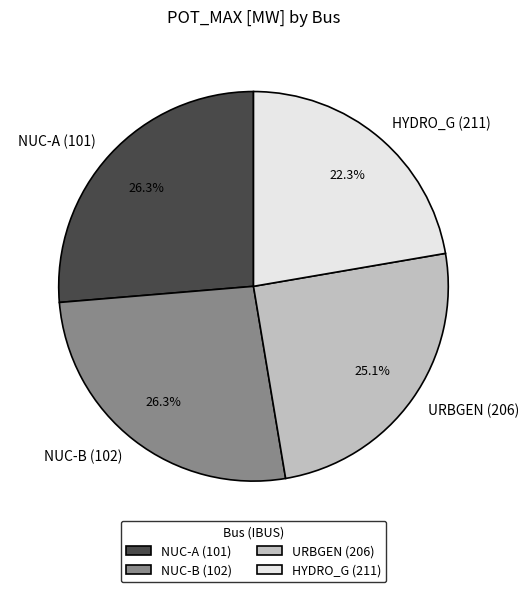

What percentage is NOT represented by NUC-B (102)?

73.7%